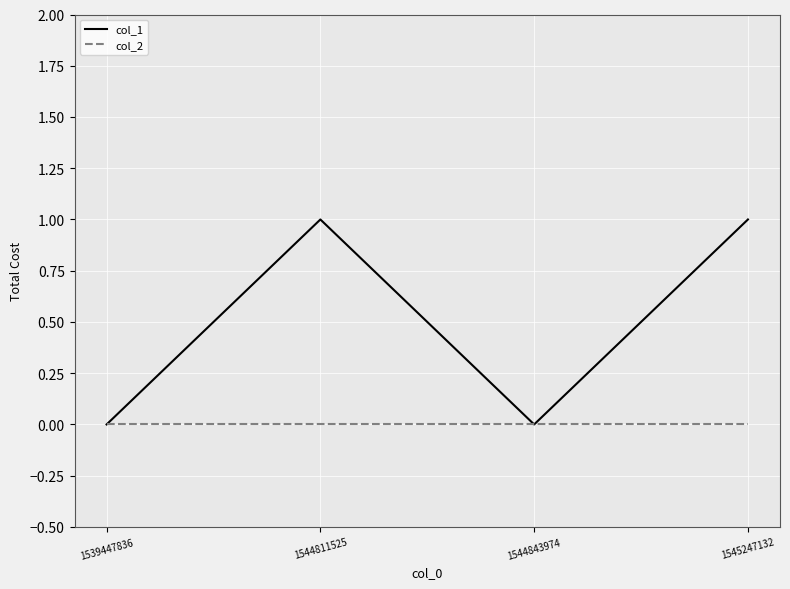

True or false: col_2 has more than 2 interior local peaks.

False